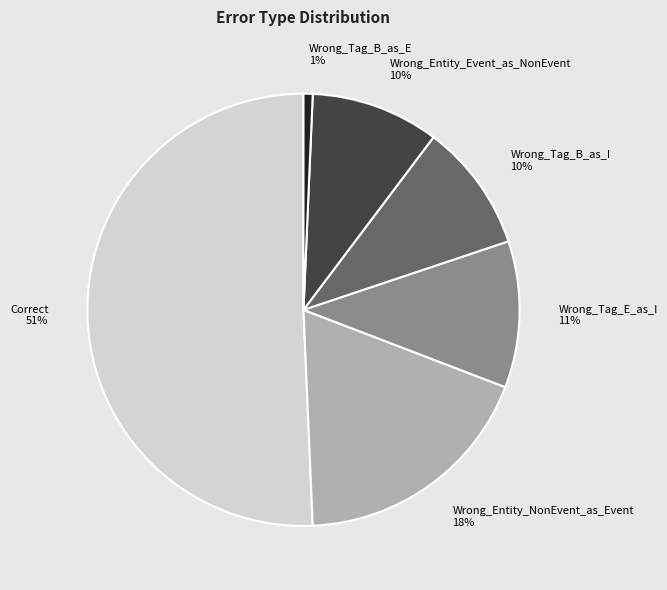

The Wrong_Entity_NonEvent_as_Event slice represents 33% of the pie. True or false?

False